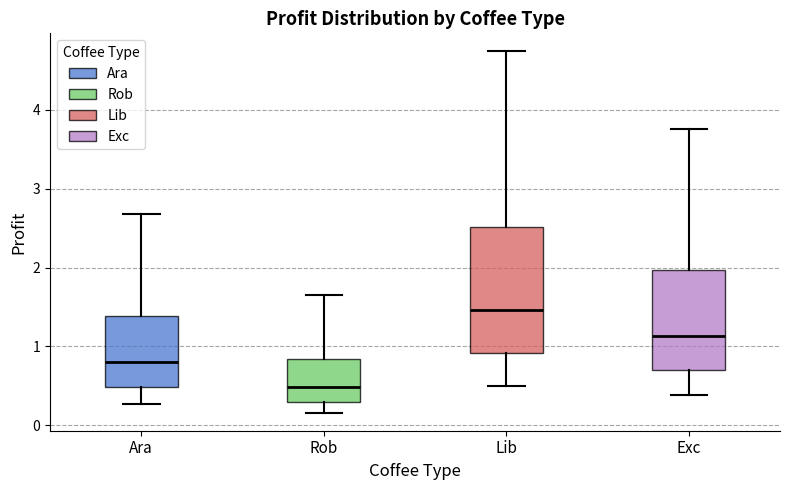

Where is the upper edge of the box for Rob on the y-axis? The values are not printed on the chart, so give them approximately, as read against the axis.

0.8